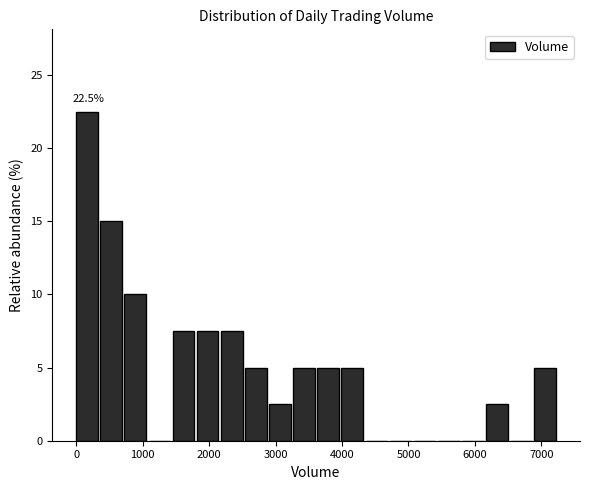

Read against the x-axis, roughly where is the centre of the tallest bar?

200